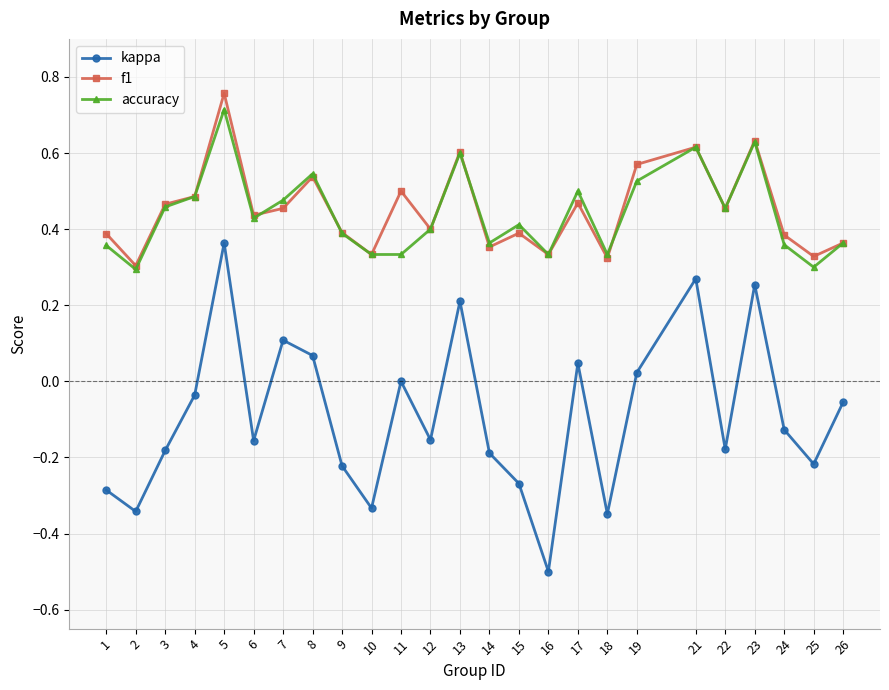

True or false: f1 and kappa cross at least once.

False